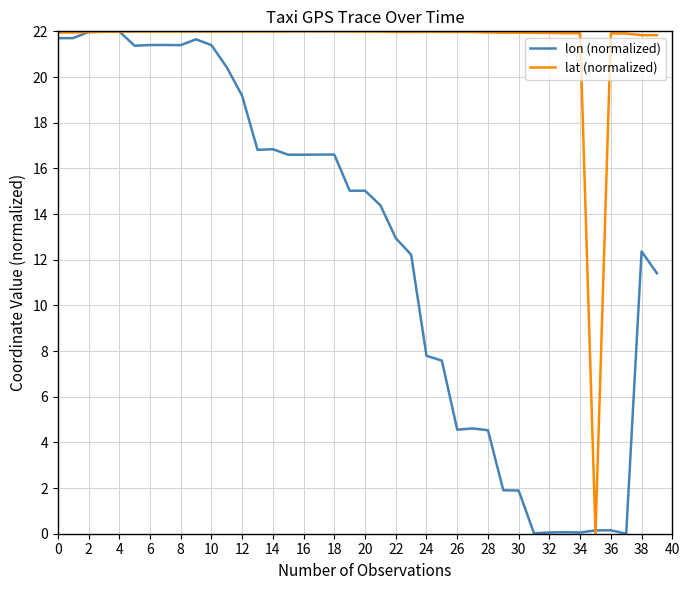

What is the maximum value for lon (normalized)?

22.0